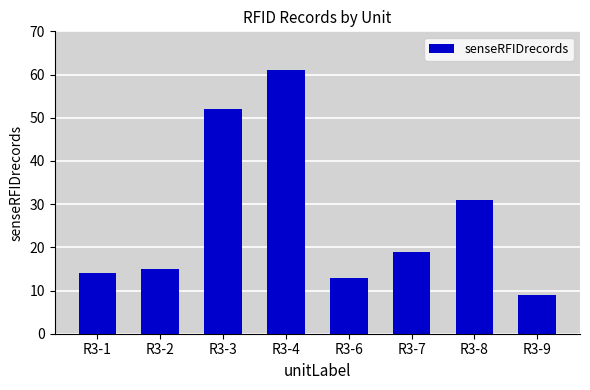

How many bars are there in total?

8